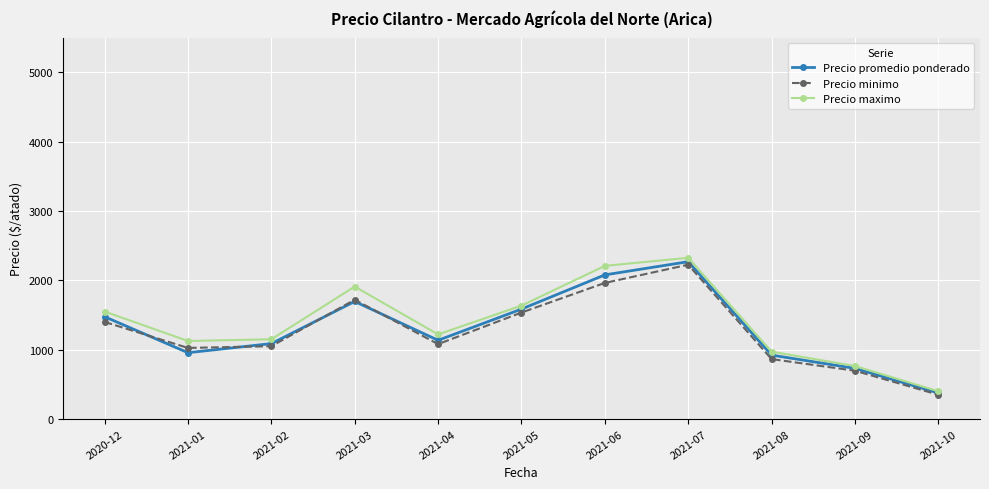

Where does the Precio minimo series first go above 1080?

2020-12